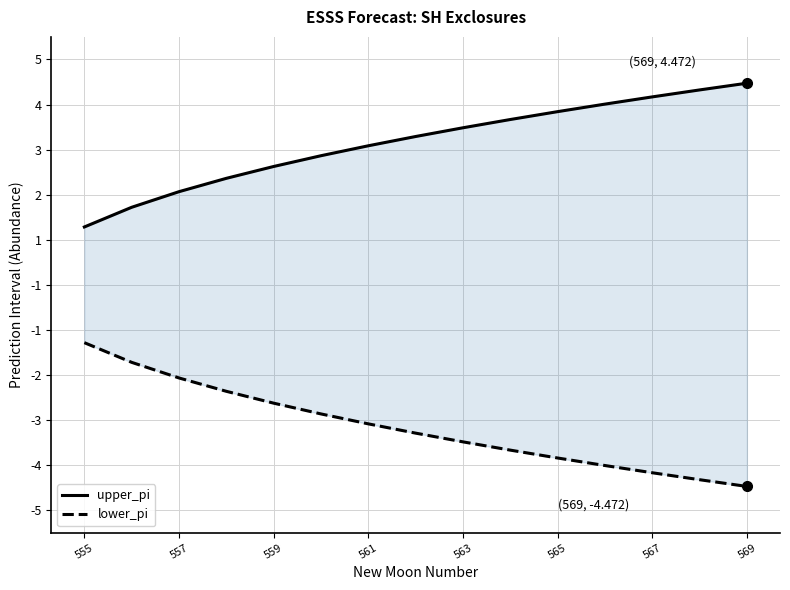

True or false: upper_pi has more than 2 interior local peaks.

False